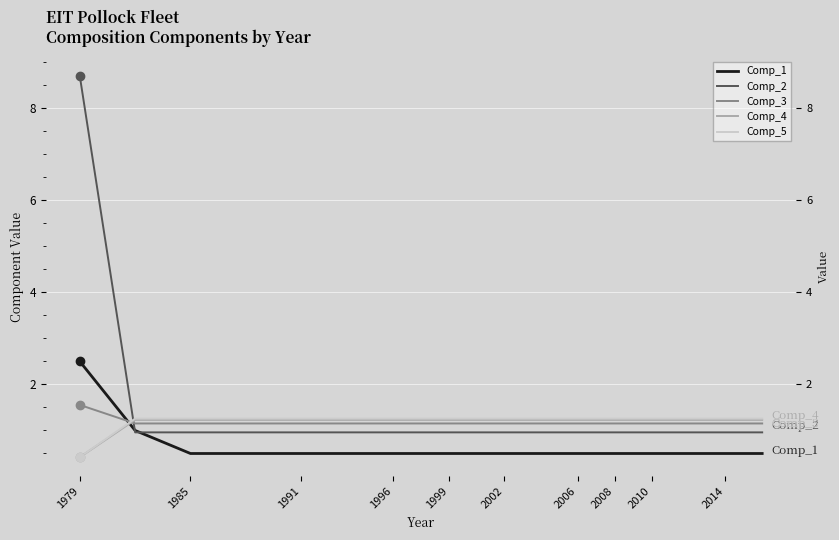

True or false: Comp_3 and Comp_2 intersect in this chart.

True